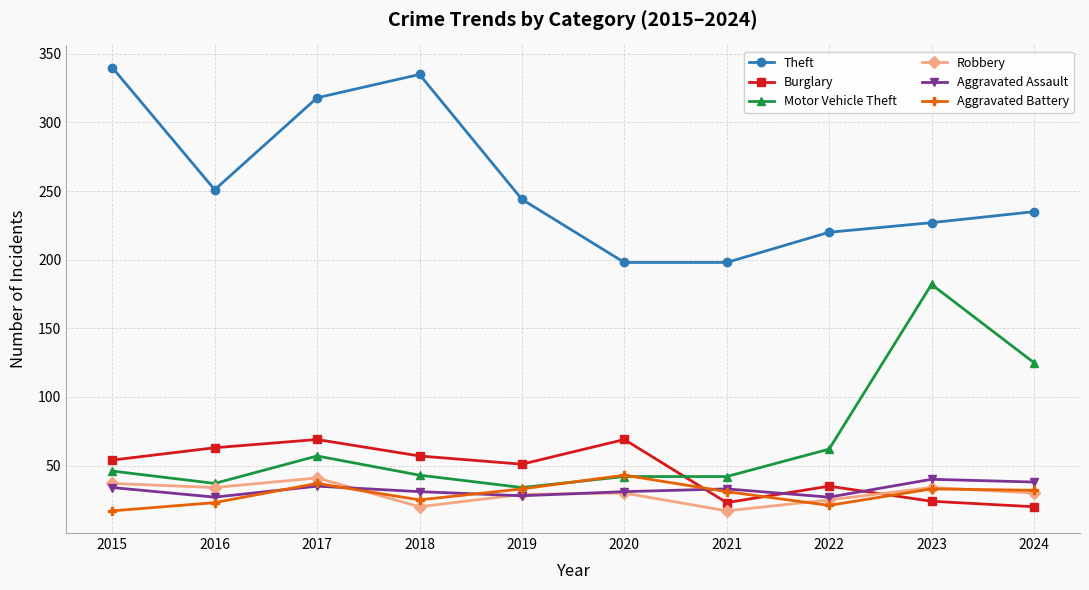

Is it true that Aggravated Assault equals 40 at 2023?

True